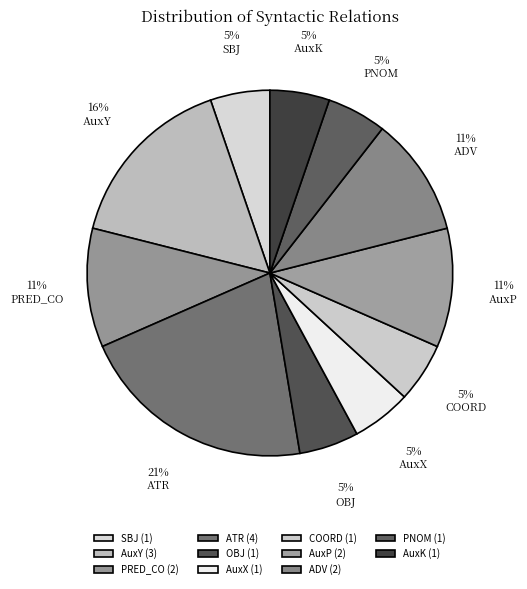

Rank the categories by value from highest to lowest.

ATR, AuxY, PRED_CO, AuxP, ADV, SBJ, OBJ, AuxX, COORD, PNOM, AuxK